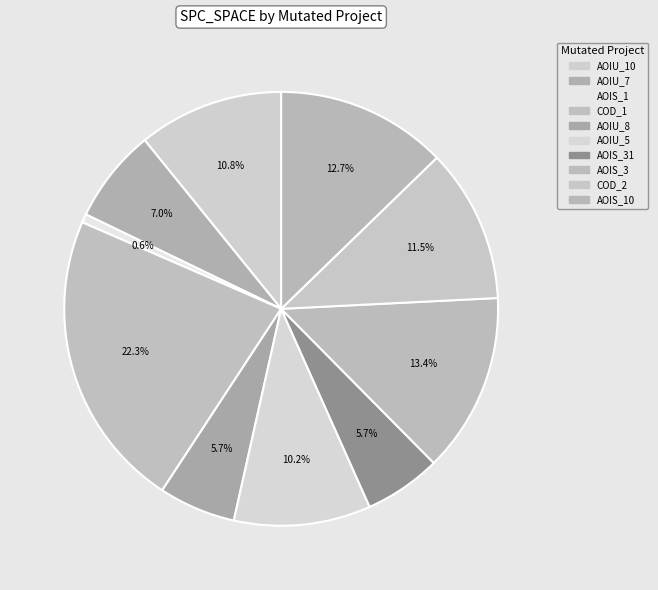

How many slices are in this pie chart?

10